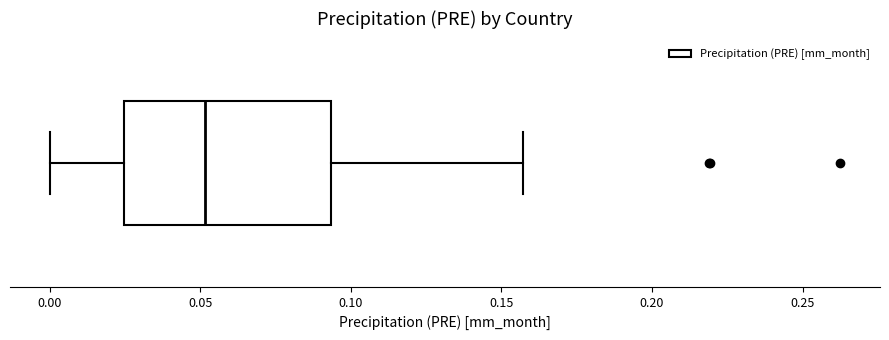

Read this box plot against the x-axis: the position of the median line, the range covered by the box, and the ends of both whiskers. The values are not printed on the chart, so give them approximately, as read against the axis.

median 0.050, box 0.025 to 0.095, whiskers 0.000 to 0.155